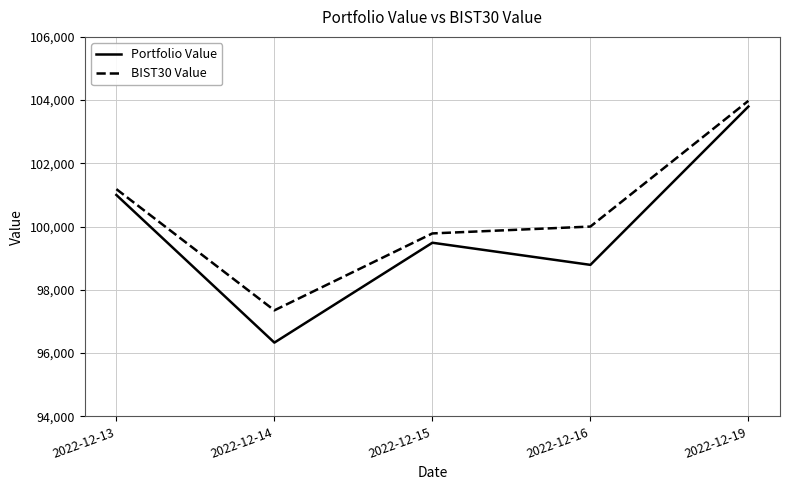

The value of BIST30 Value at 2022-12-19 is 103978.4. True or false?

True